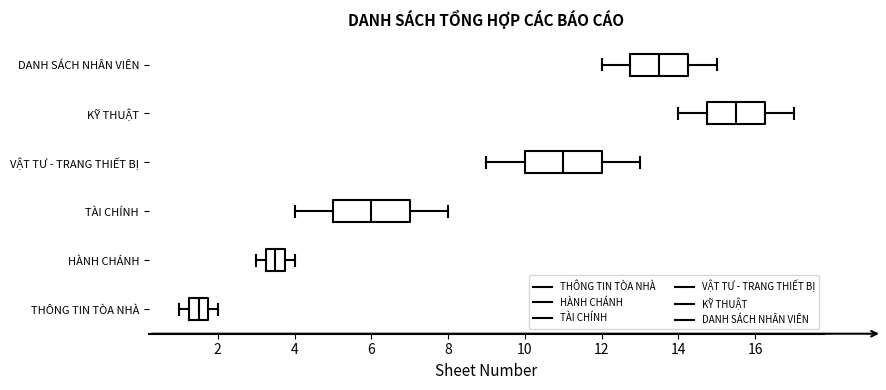

Where does the left whisker of the box for THÔNG TIN TÒA NHÀ end on the x-axis? The values are not printed on the chart, so give them approximately, as read against the axis.

1.0